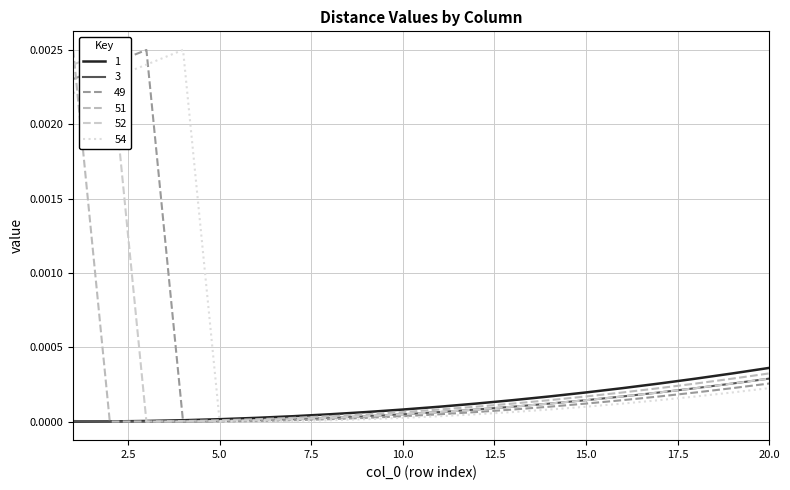

At which category is the sum across all series the highest?

1